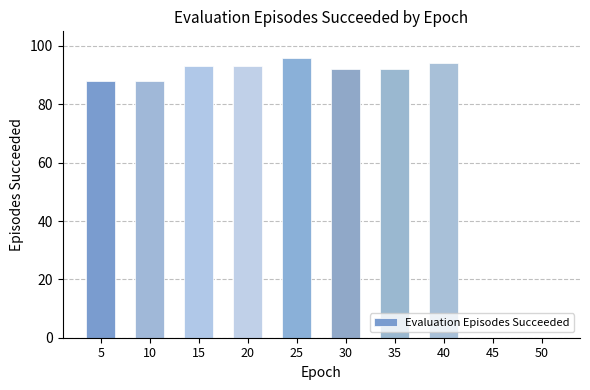

What is the sum of the values at 15 and 40?

187